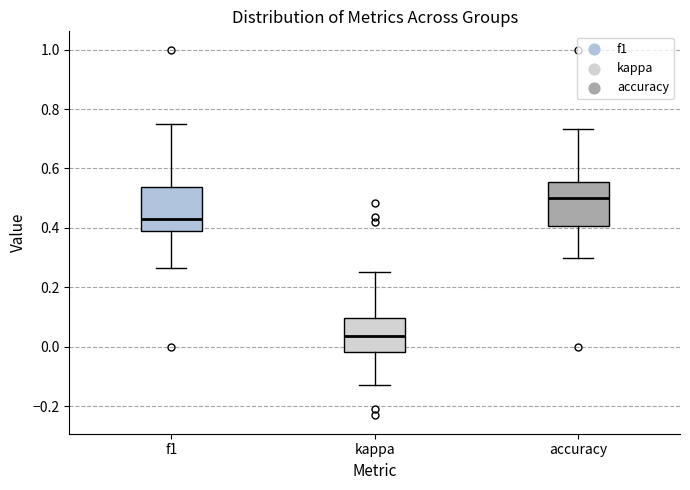

Which box's median line is the highest?

accuracy